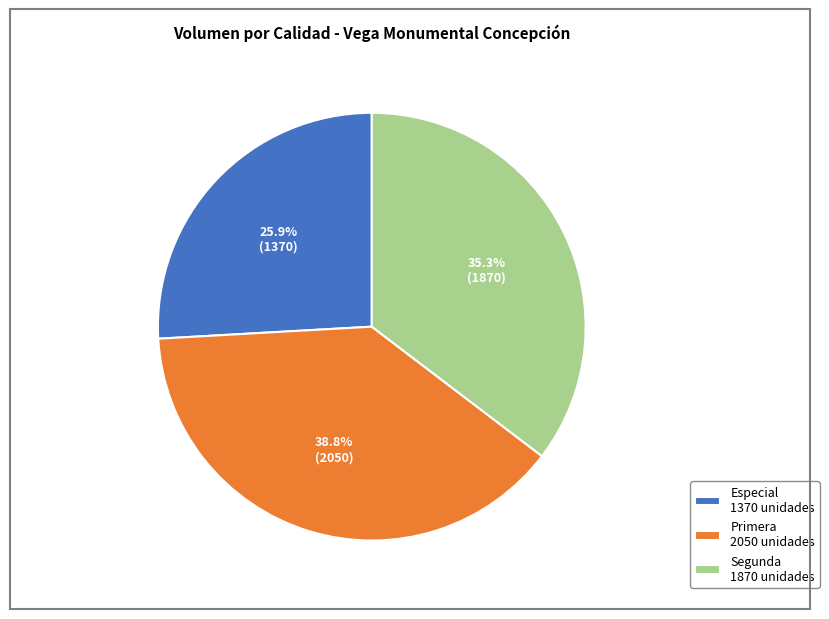

To the nearest percent, what is the combined percentage of Segunda and Primera?

74%